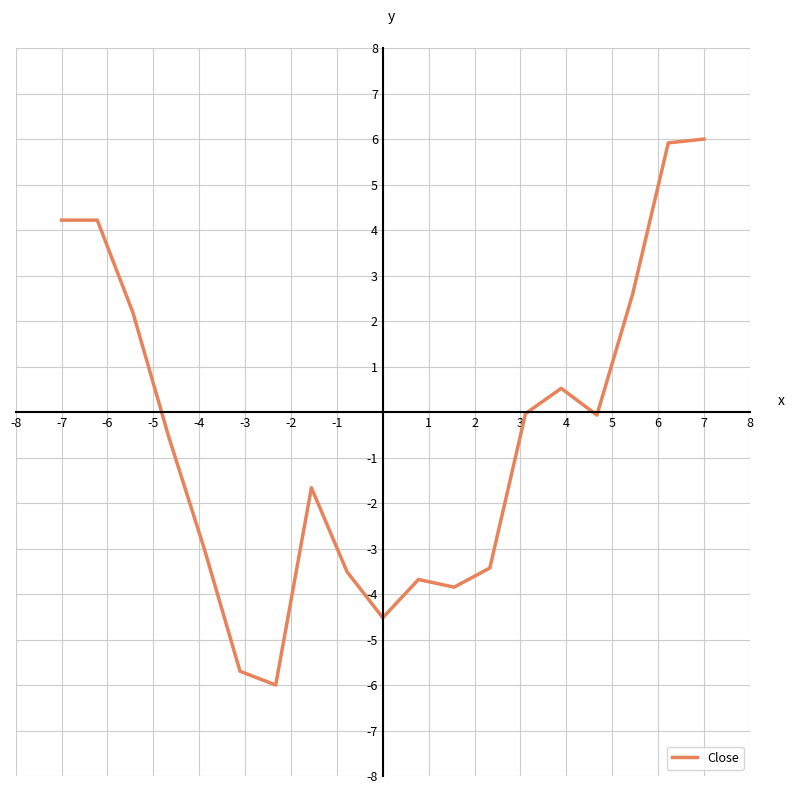

What is the difference between the maximum and minimum values?

12.0